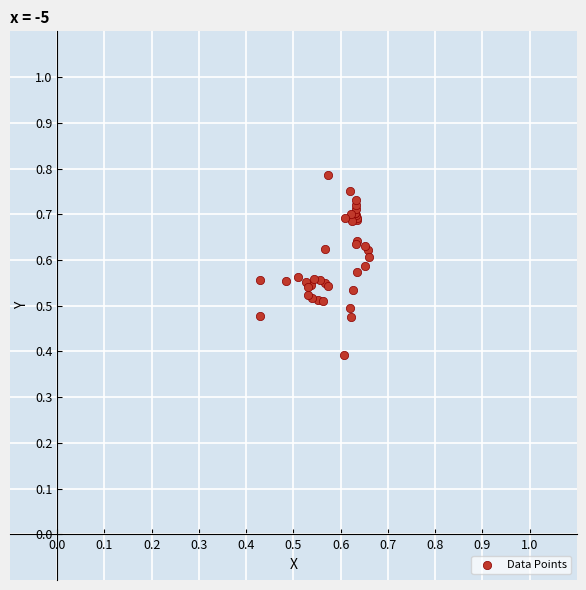

What Y value in the scatter plot is closest to 0?

0.4